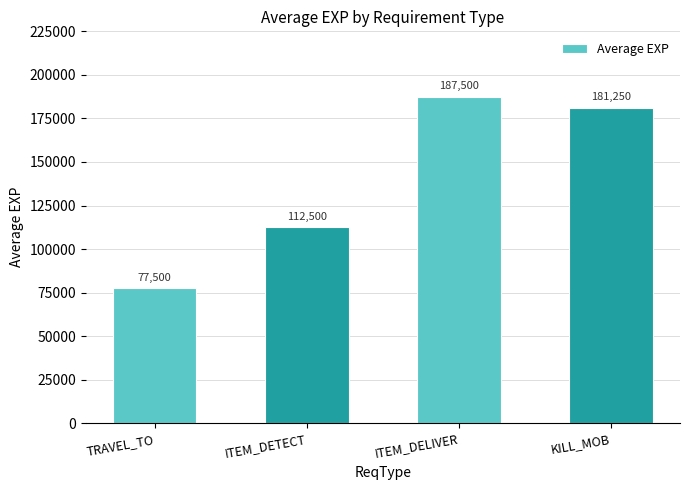

Which label corresponds to the smallest value in the chart?

TRAVEL_TO